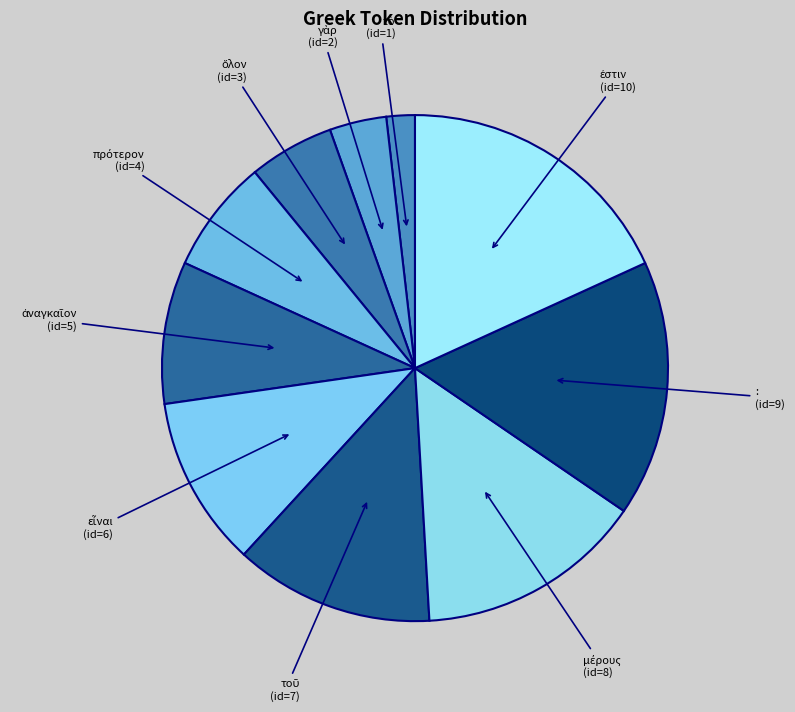

To the nearest percent, what is the average slice percentage?

10%